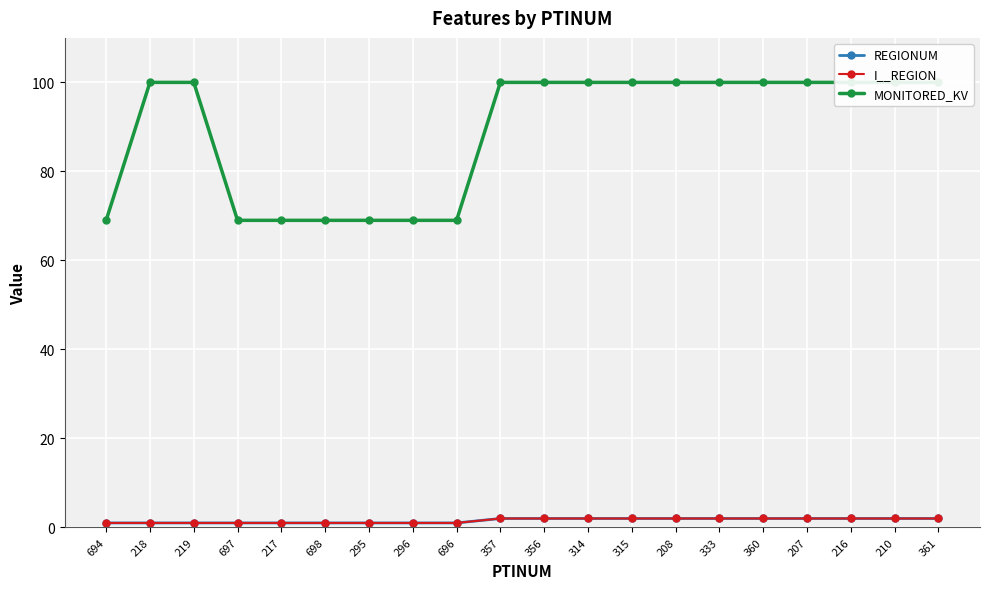

What is the difference between the highest and lowest values at 296?

68